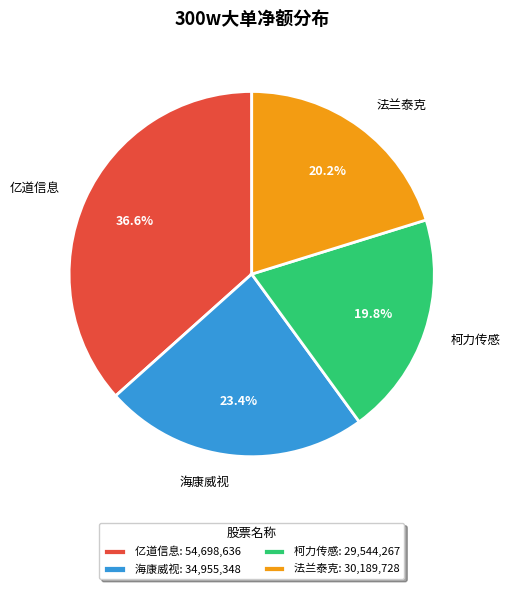

Does 柯力传感 account for over 50% of the chart?

No